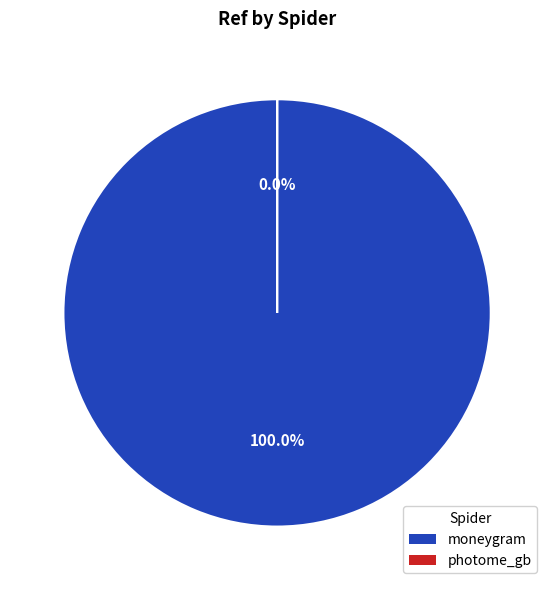

Rank the categories by value from highest to lowest.

moneygram, photome_gb